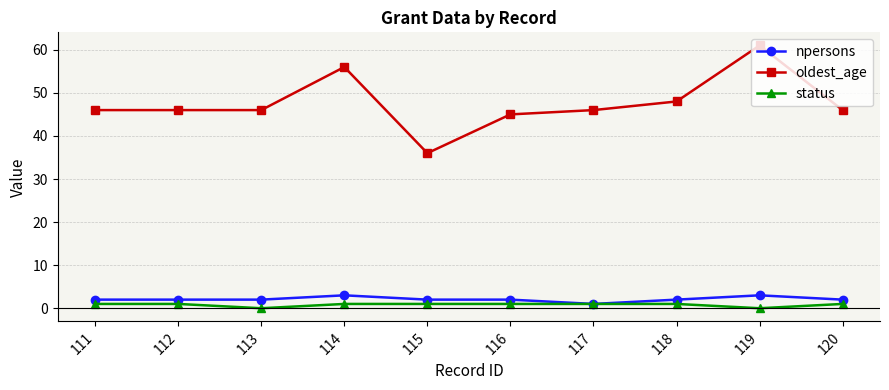

At which category is the sum across all series the highest?

119